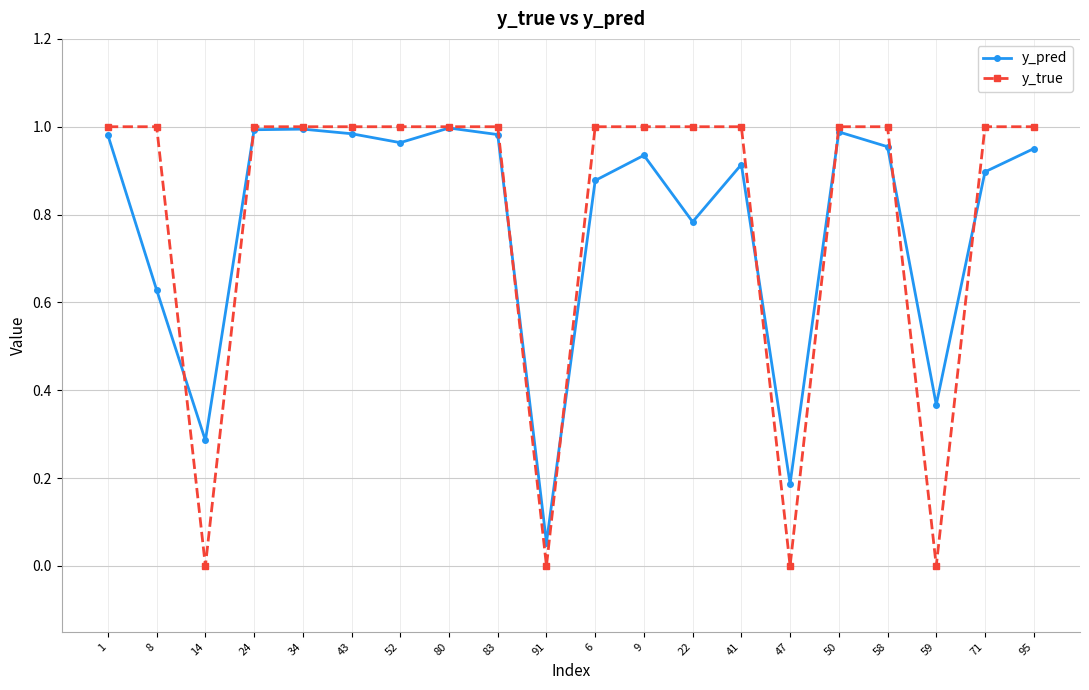

What is the label of the 9th point from the left?

83